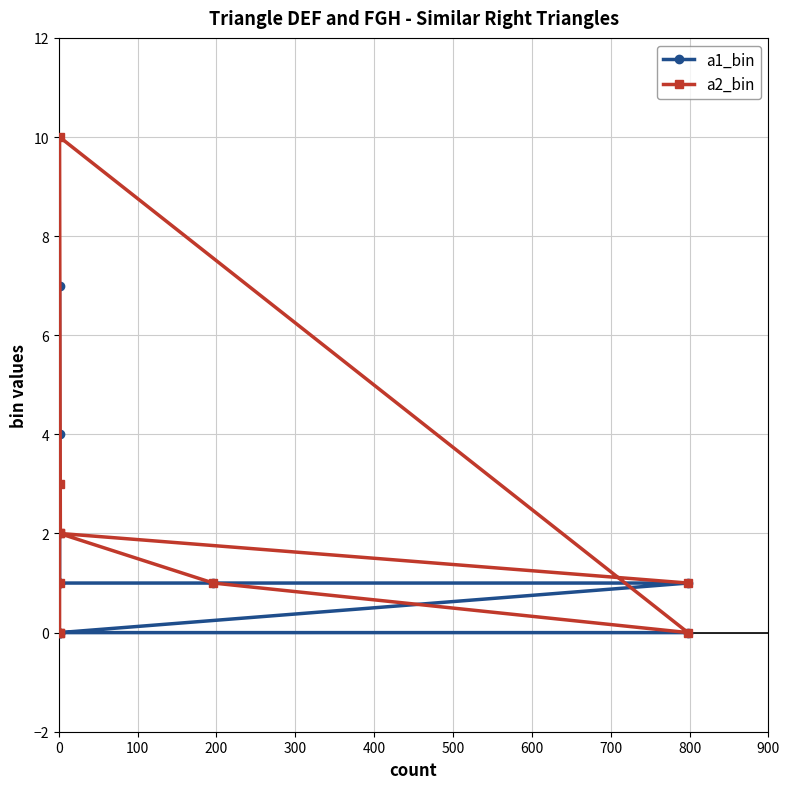

True or false: a2_bin has a value of 1 at 700.

True